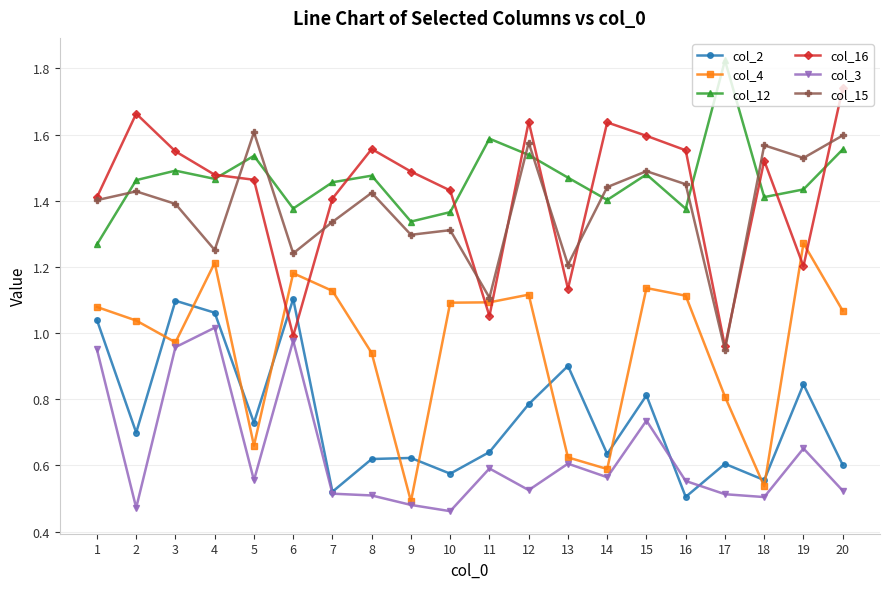

True or false: col_15 and col_2 intersect in this chart.

False